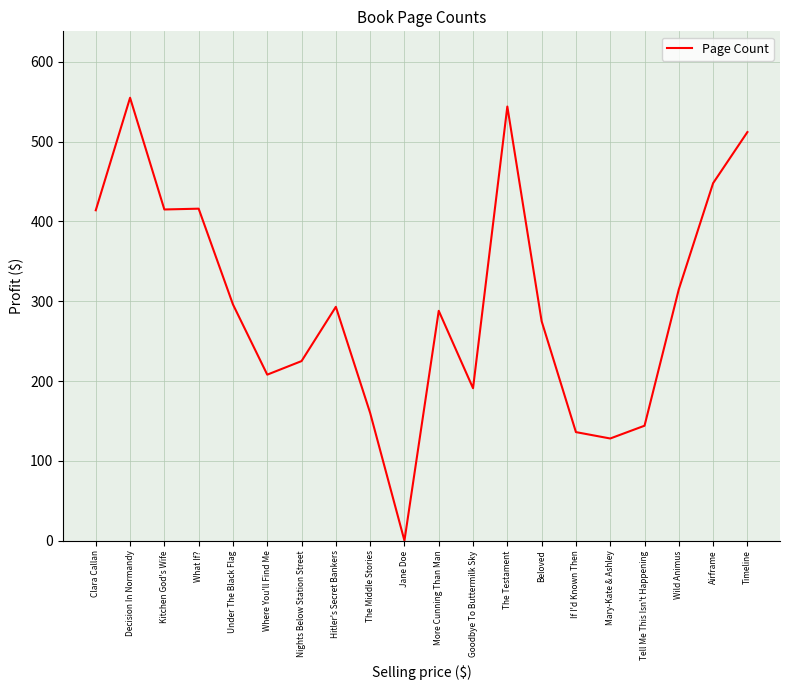

The chart shows a value of 225 at Nights Below Station Street. True or false?

True